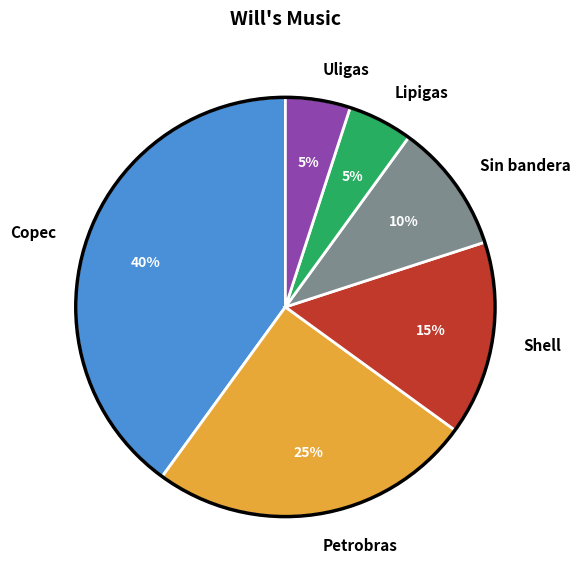

To the nearest percent, what is the average slice percentage?

17%